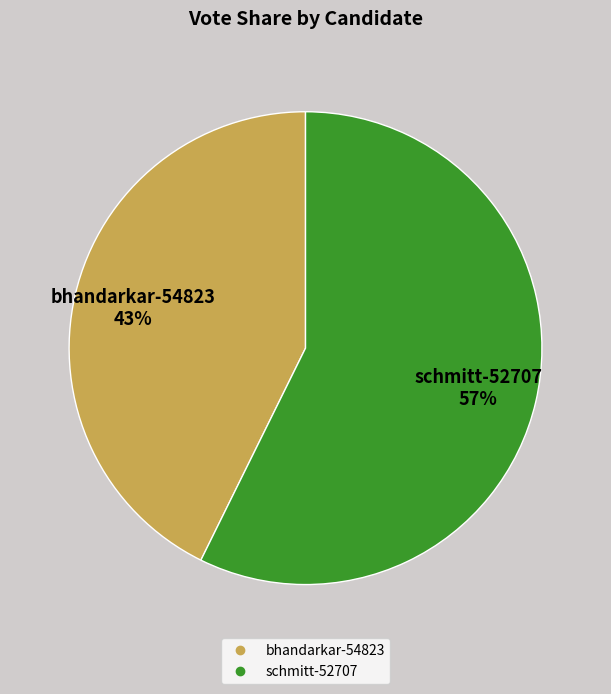

Rank the categories by value from lowest to highest.

bhandarkar-54823, schmitt-52707